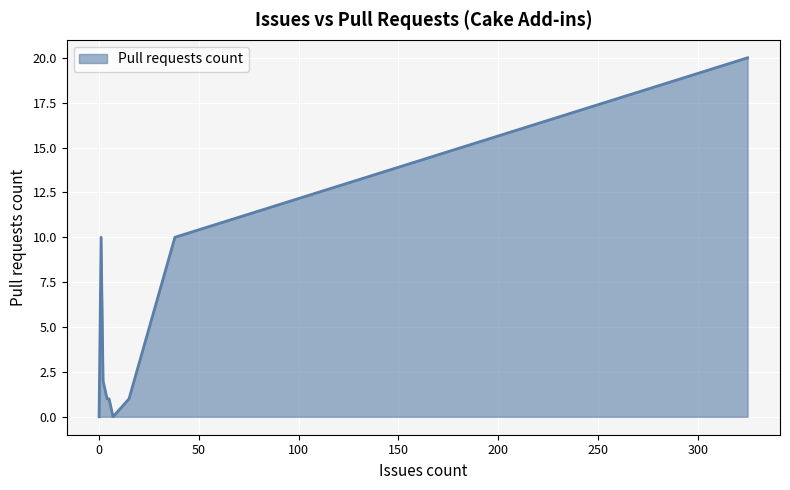

What is the difference between the second highest and minimum values?

10